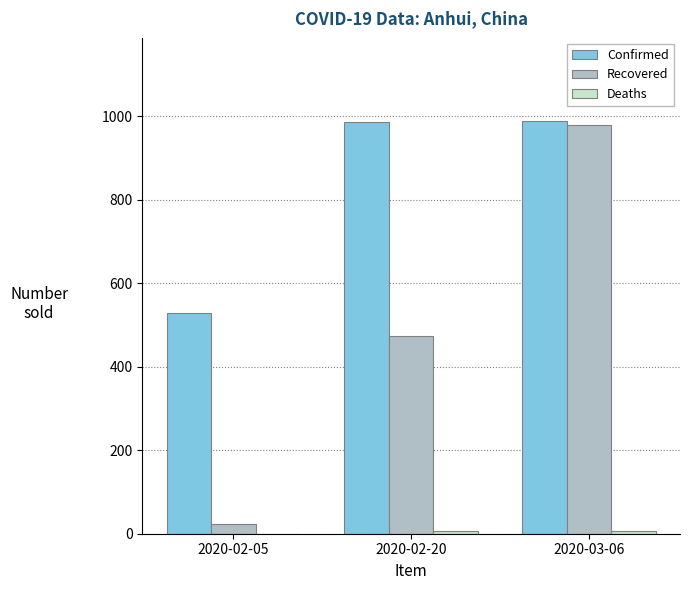

Which series has the widest spread of values?

Recovered